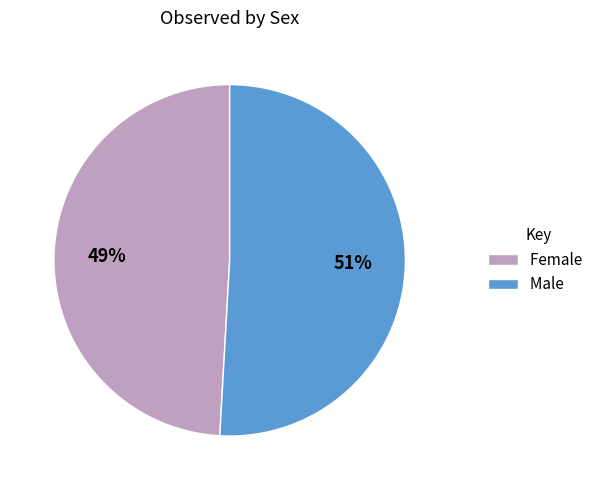

Does Female account for over 50% of the chart?

No